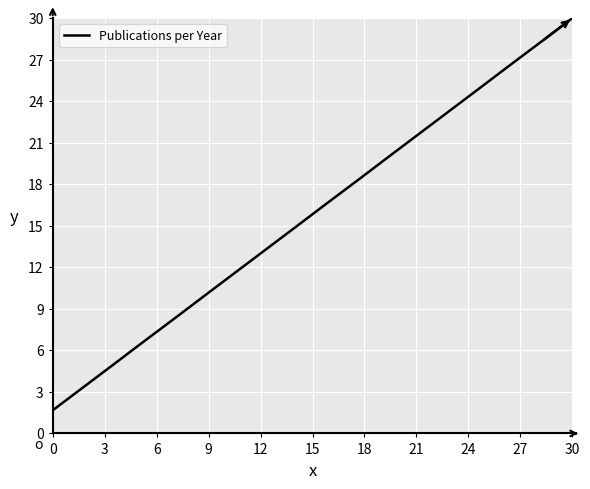

What is the maximum value shown in the chart?

30.0